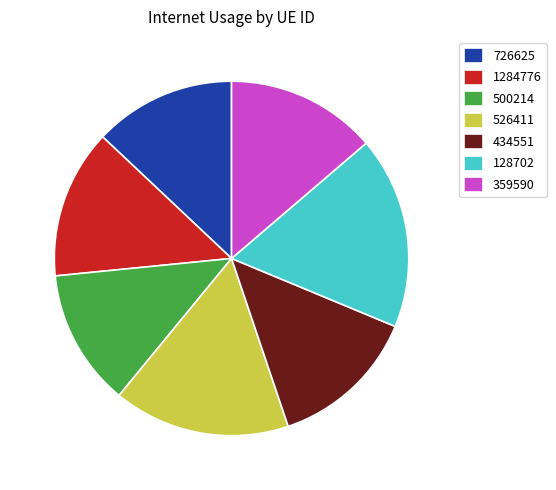

Between 526411 and 359590, which is larger?

526411